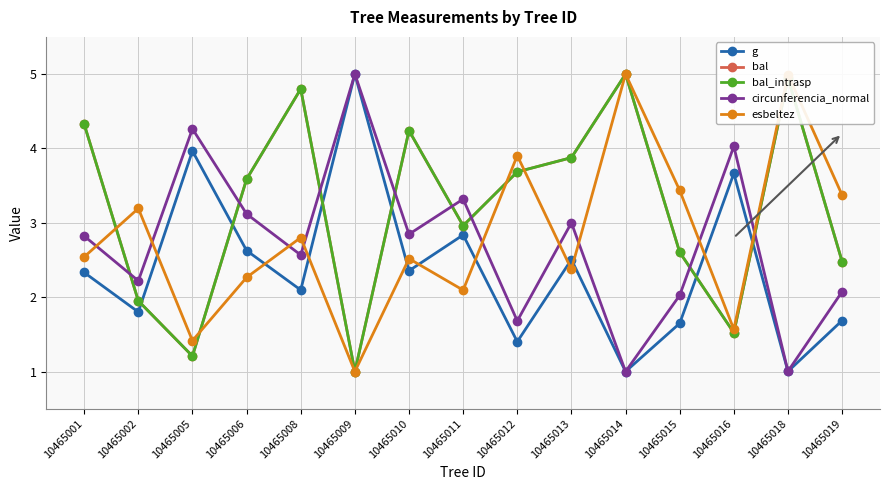

Reading right to left, what are all the values shown in this chart?

g: 1.7	1.0	3.7	1.6	1.0	2.5	1.4	2.8	2.4	5.0	2.1	2.6	4.0	1.8	2.3
bal: 2.5	4.9	1.5	2.6	5.0	3.9	3.7	3.0	4.2	1.0	4.8	3.6	1.2	2.0	4.3
bal_intrasp: 2.5	4.9	1.5	2.6	5.0	3.9	3.7	3.0	4.2	1.0	4.8	3.6	1.2	2.0	4.3
circunferencia_normal: 2.1	1.0	4.0	2.0	1.0	3.0	1.7	3.3	2.8	5.0	2.6	3.1	4.3	2.2	2.8
esbeltez: 3.4	5.0	1.6	3.4	5.0	2.4	3.9	2.1	2.5	1.0	2.8	2.3	1.4	3.2	2.5